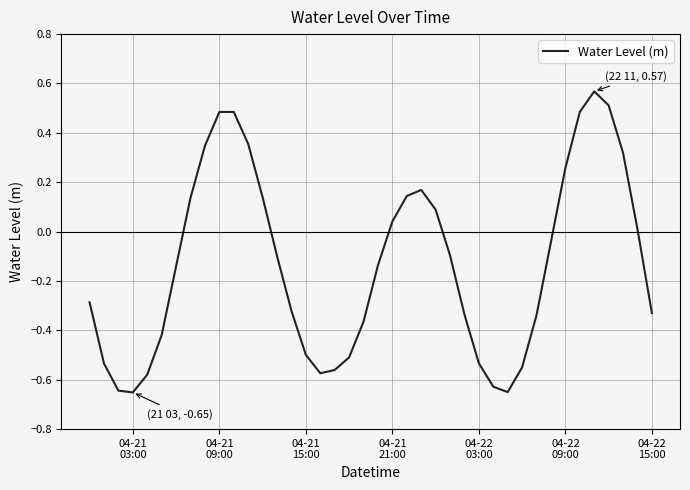

What is the difference between the maximum and minimum values?

1.2